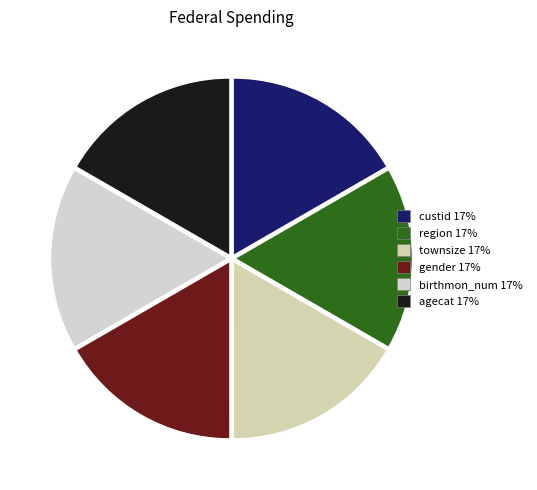

Does birthmon_num account for over 50% of the chart?

No